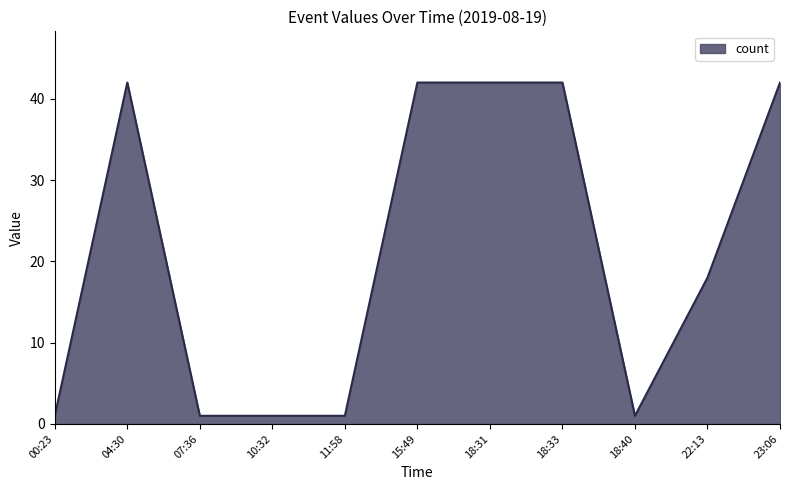

The chart shows a value of 42 at 04:30. True or false?

True